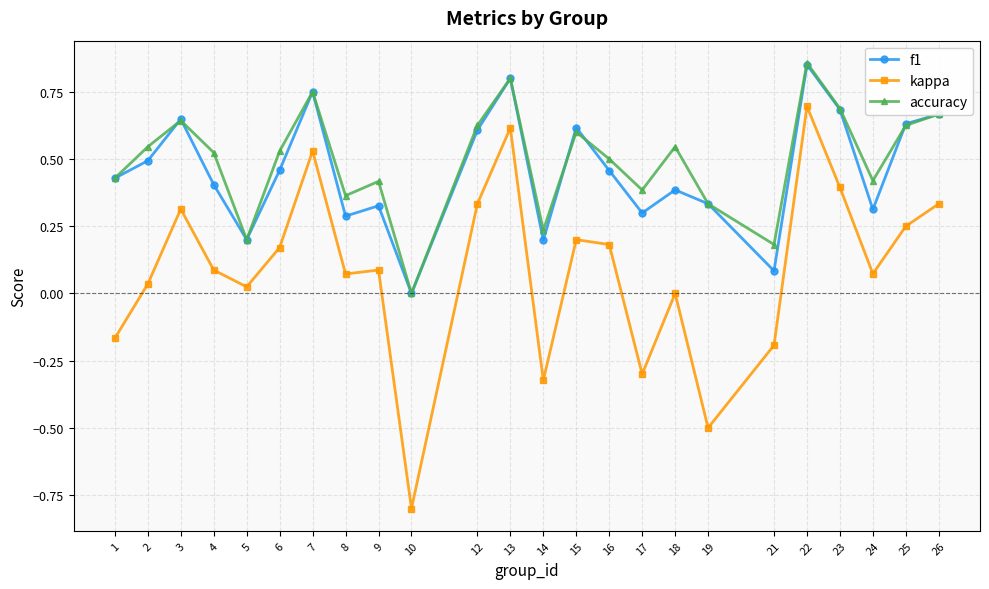

How many interior local peaks does the f1 series have?

7